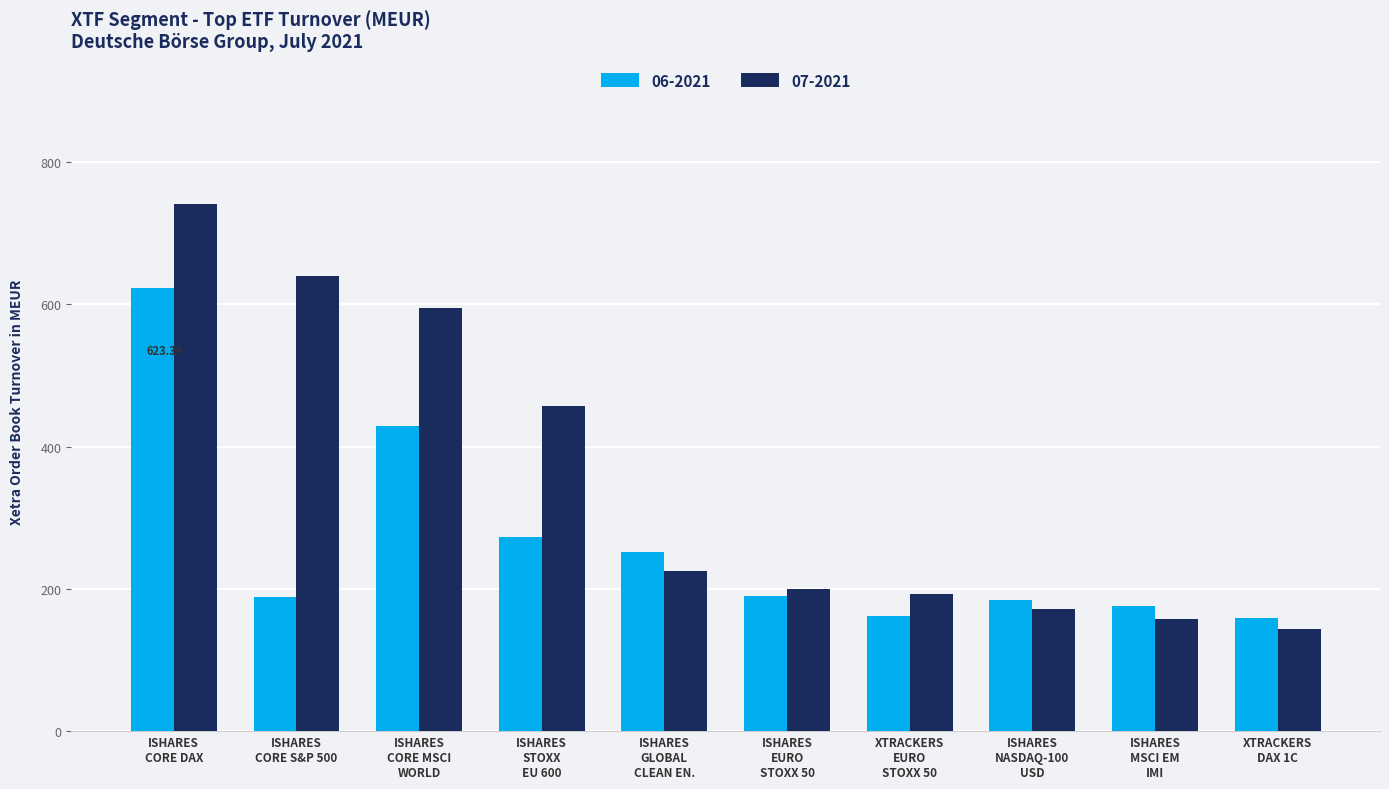

At which label does 06-2021 first exceed 190?

ISHARES
CORE DAX